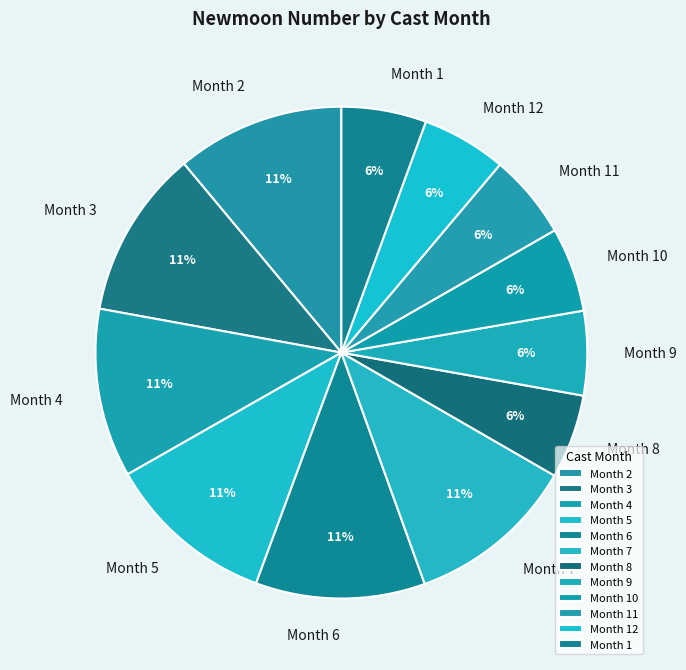

Combined, do Month 11 and Month 6 account for over 50%?

No